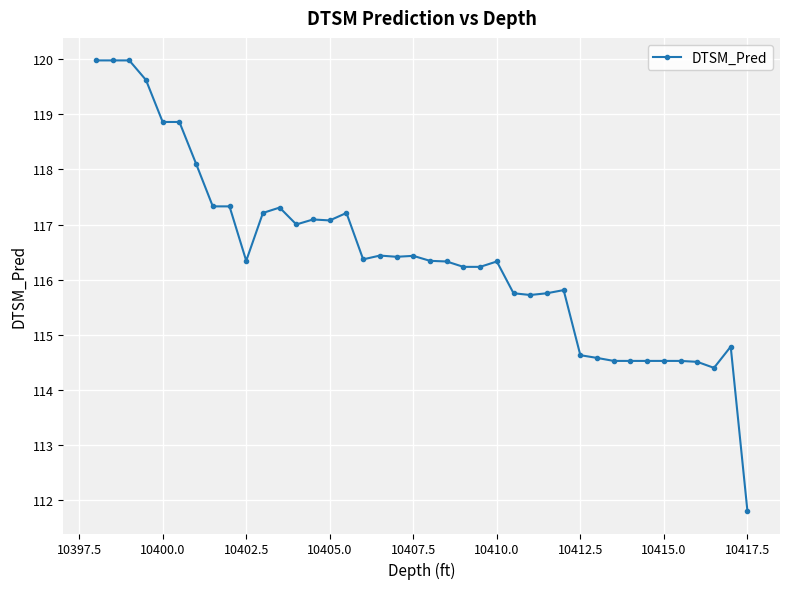

What is the greatest value displayed?

120.0